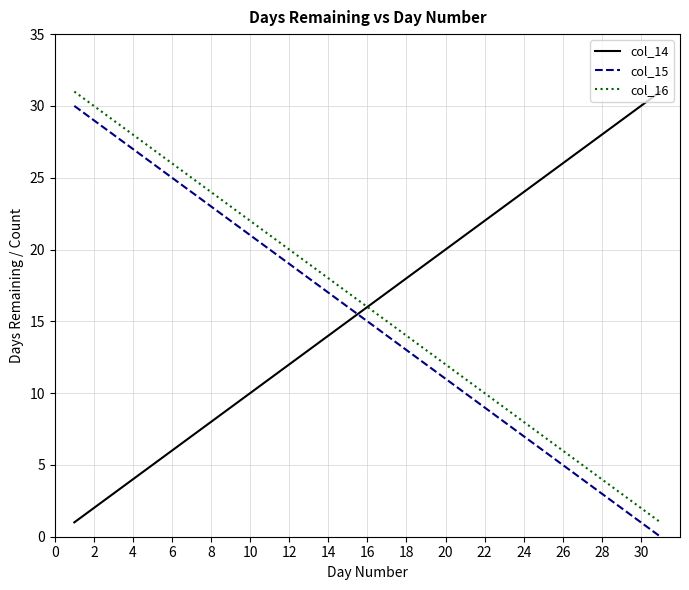

What is the minimum value for col_14?

1